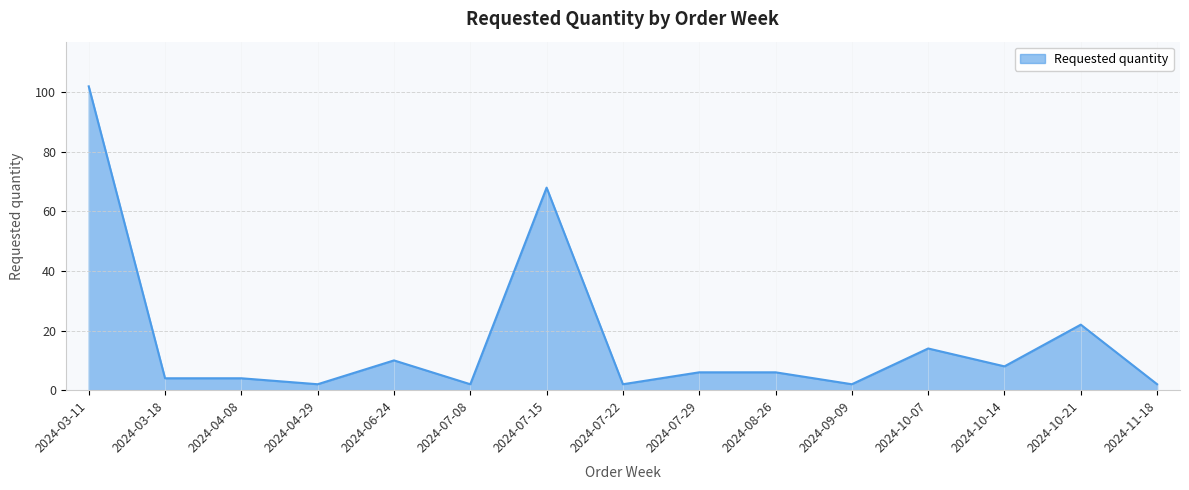

What is the maximum value shown in the chart?

102